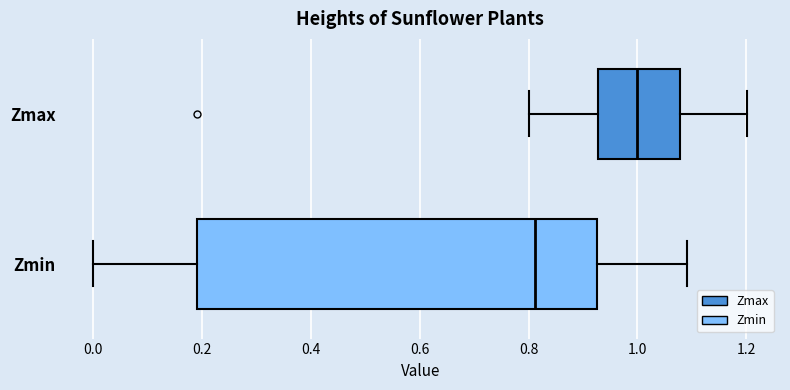

Which box has the furthest to the left median line?

Zmin